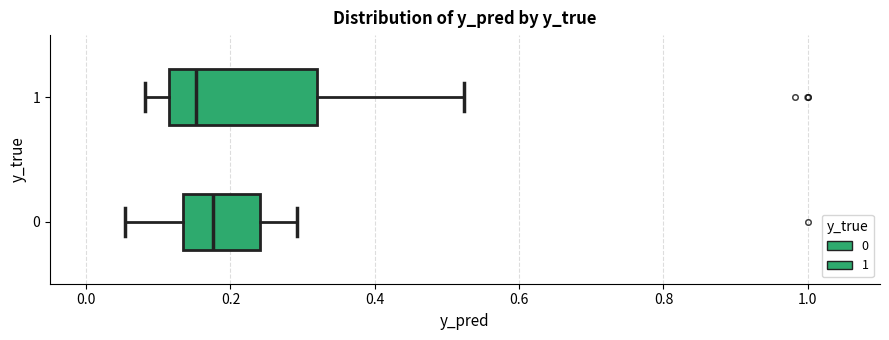

Comparing the boxes themselves (not the whiskers), which one is the widest?

1